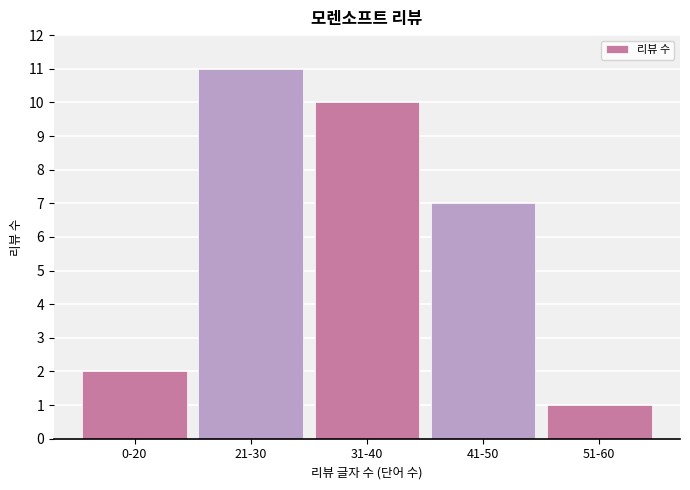

Reading left to right, what are all the values shown in this chart?

0-20=2	21-30=11	31-40=10	41-50=7	51-60=1